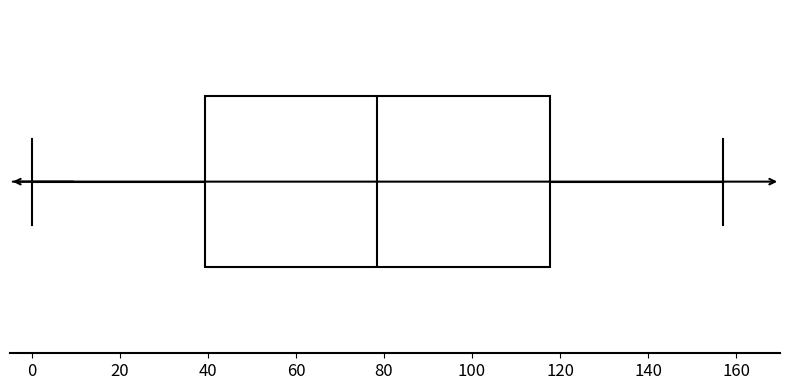

Transcribe this box plot: give where the median line is, the range the box spans, and where the two whiskers end, as read against the x-axis. The values are not printed on the chart, so give them approximately, as read against the axis.

median 78, box 40 to 118, whiskers 0 to 158